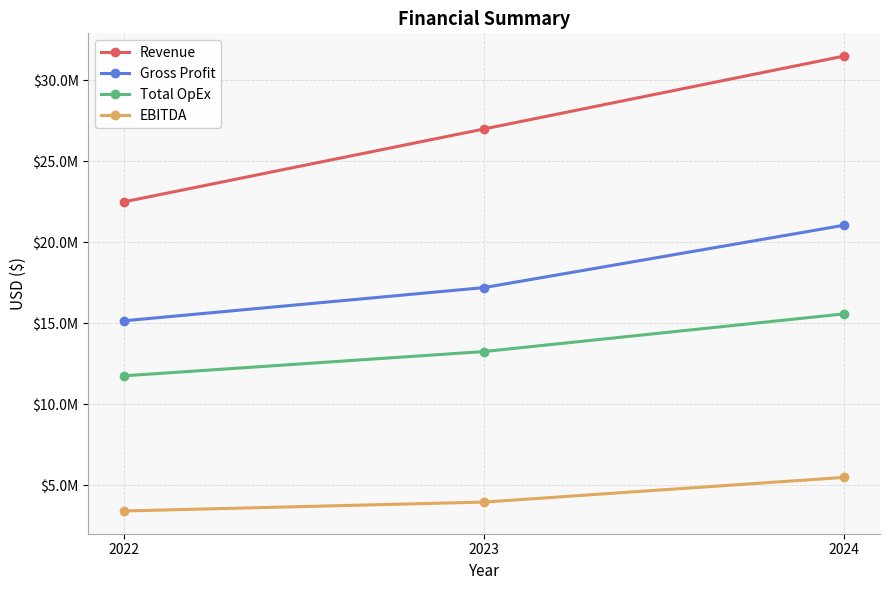

Is this an area chart (filled region under the line)?

No